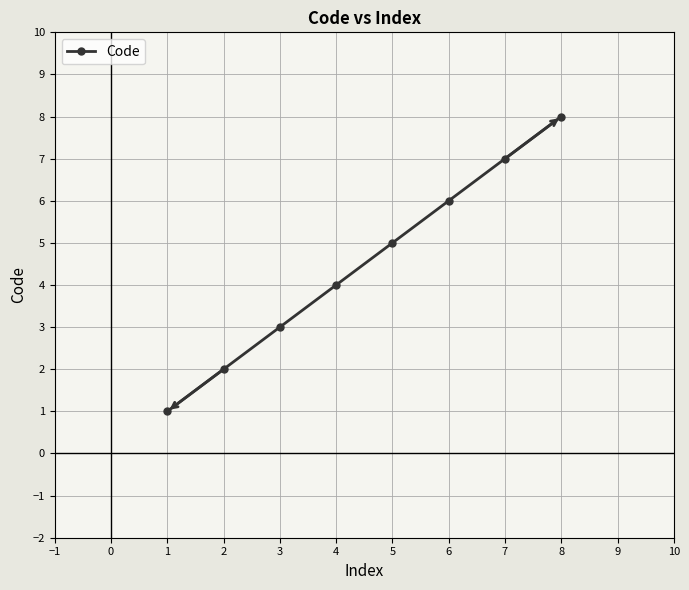

True or false: the data shows 4 at 1.

False